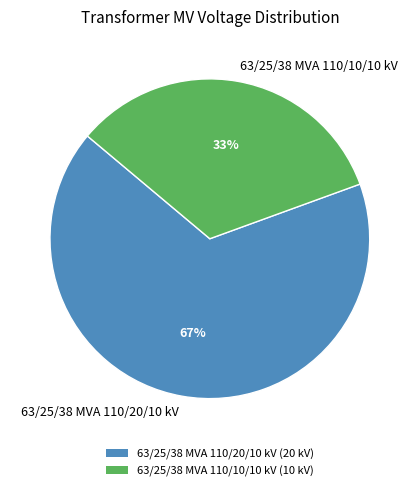

To the nearest percent, what portion does 63/25/38 MVA 110/20/10 kV represent?

67%